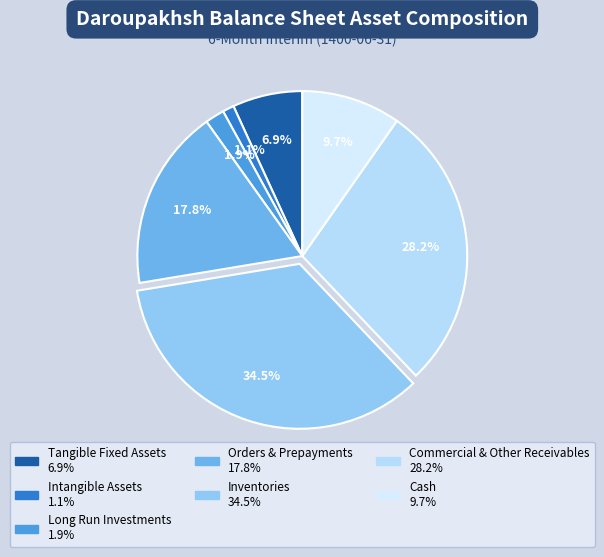

How many slices are in this pie chart?

7